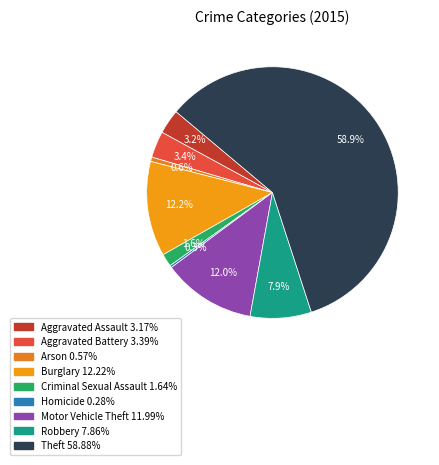

Is there a majority slice in this chart?

Yes